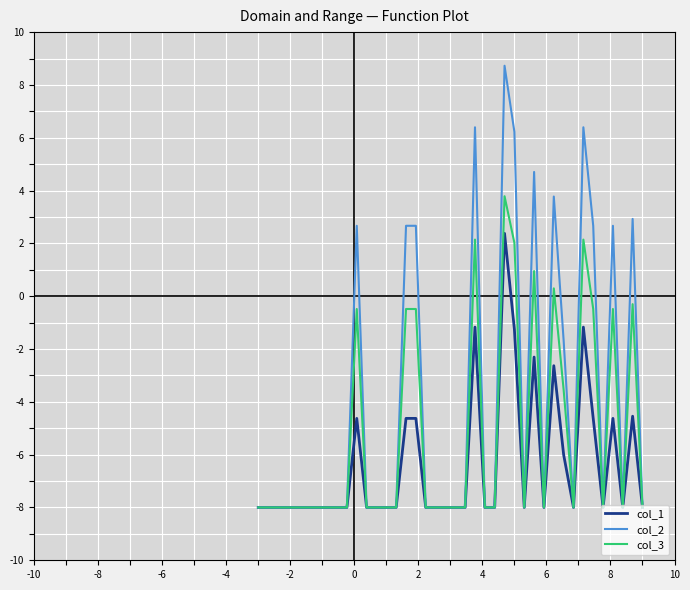

What are all the series names shown in the legend?

col_1, col_2, col_3